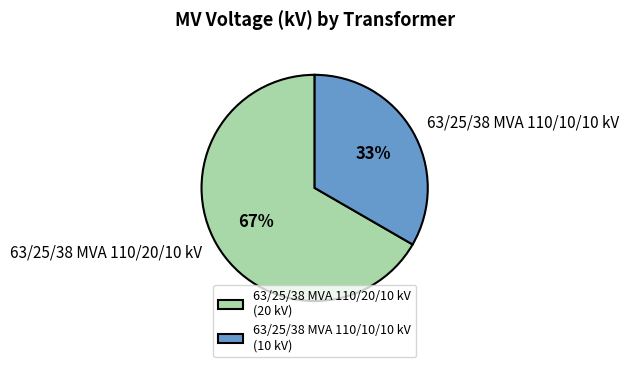

Combined, do 63/25/38 MVA 110/20/10 kV and 63/25/38 MVA 110/10/10 kV account for over 50%?

Yes